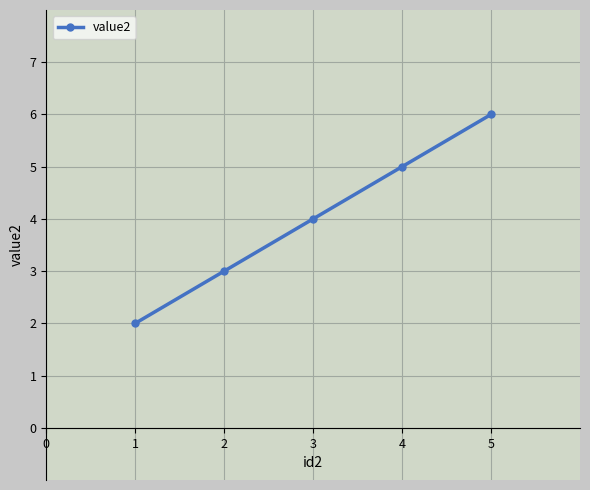

What is the sum of all values?

20